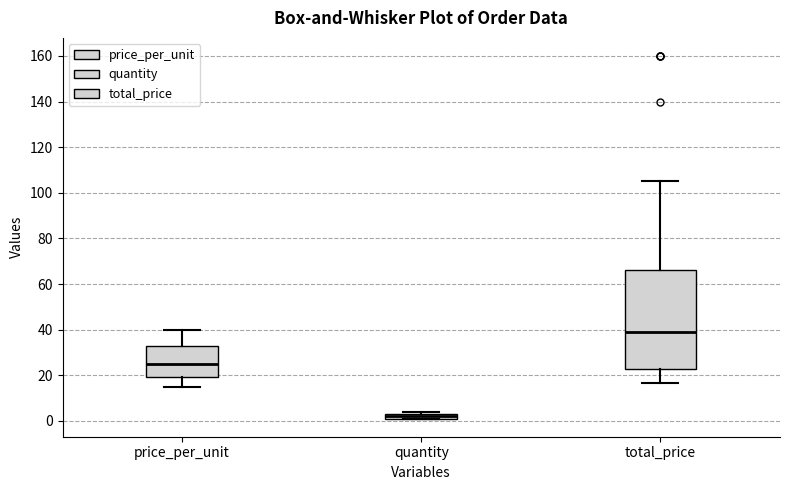

Comparing the boxes themselves (not the whiskers), which one is the tallest?

total_price